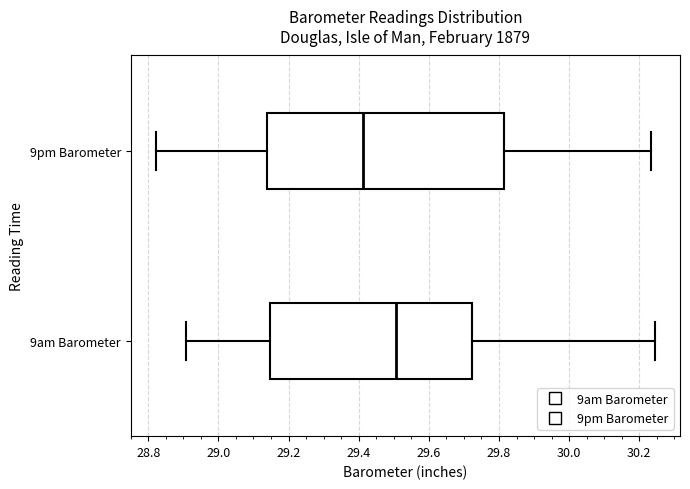

Reading bottom to top, read every box against the x-axis: the position of its median line, the range the box covers, and the ends of its whiskers. The values are not printed on the chart, so give them approximately, as read against the axis.

9am Barometer: median 29.50, box 29.14 to 29.72, whiskers 28.90 to 30.24
9pm Barometer: median 29.42, box 29.14 to 29.82, whiskers 28.82 to 30.24